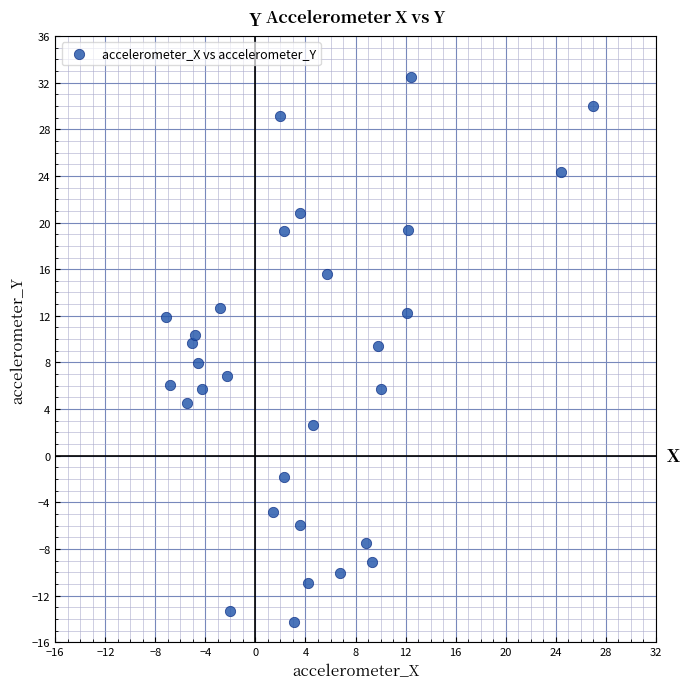

What is the range of X values (max minus min)?

34.2